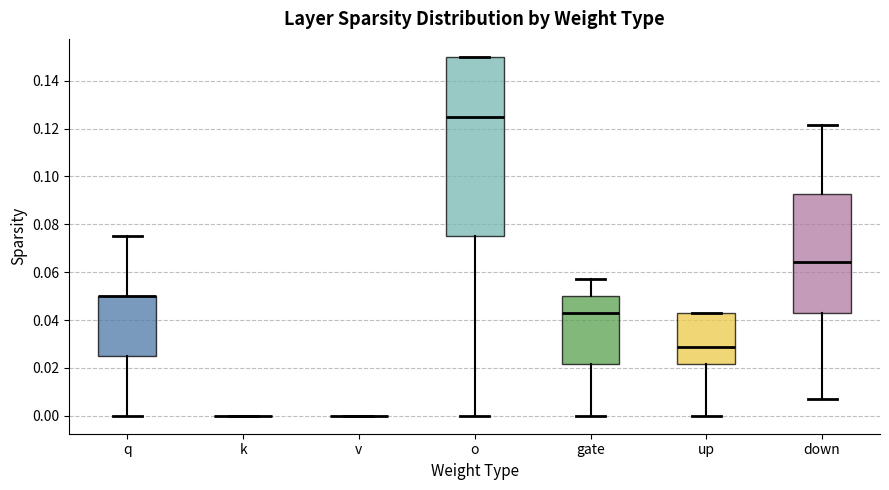

Reading left to right, read every box against the y-axis: the position of its median line, the range the box covers, and the ends of its whiskers. The values are not printed on the chart, so give them approximately, as read against the axis.

q: median 0.050 (drawn on the box's upper edge), box 0.026 to 0.050, whiskers 0.000 to 0.076
k: box collapsed to a line at 0.000, whiskers 0.000 to 0.000
v: box collapsed to a line at 0.000, whiskers 0.000 to 0.000
o: median 0.126, box 0.076 to 0.150, whiskers 0.000 to 0.150
gate: median 0.042, box 0.022 to 0.050, whiskers 0.000 to 0.058
up: median 0.028, box 0.022 to 0.042, whiskers 0.000 to 0.042
down: median 0.064, box 0.042 to 0.092, whiskers 0.008 to 0.122